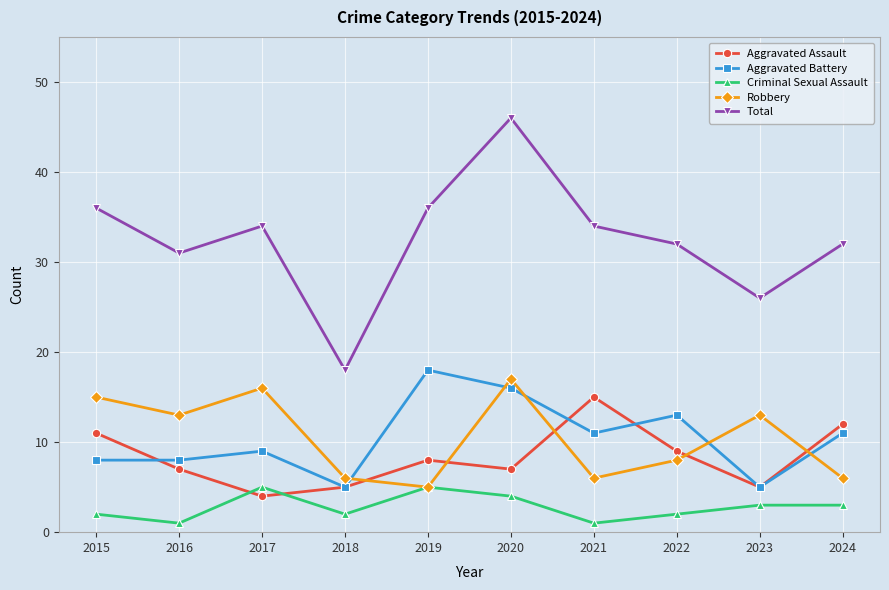

How many times do Aggravated Battery and Robbery cross each other?

5